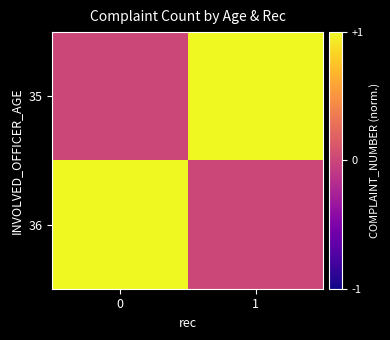

Rank the series by their maximum value, from highest to lowest.

35, 36